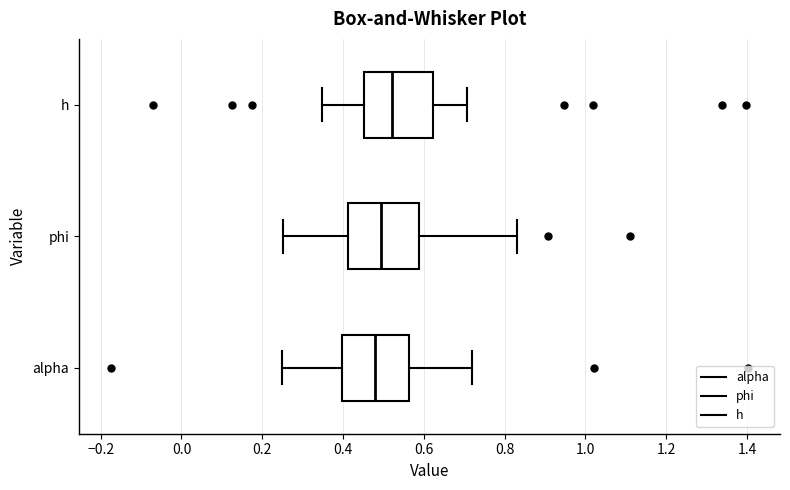

Reading bottom to top, transcribe this box plot: for each box, give where its median line is, the range the box spans, and where its two whiskers end, as read against the x-axis. The values are not printed on the chart, so give them approximately, as read against the axis.

alpha: median 0.48, box 0.40 to 0.56, whiskers 0.24 to 0.72
phi: median 0.50, box 0.42 to 0.58, whiskers 0.26 to 0.82
h: median 0.52, box 0.46 to 0.62, whiskers 0.34 to 0.70